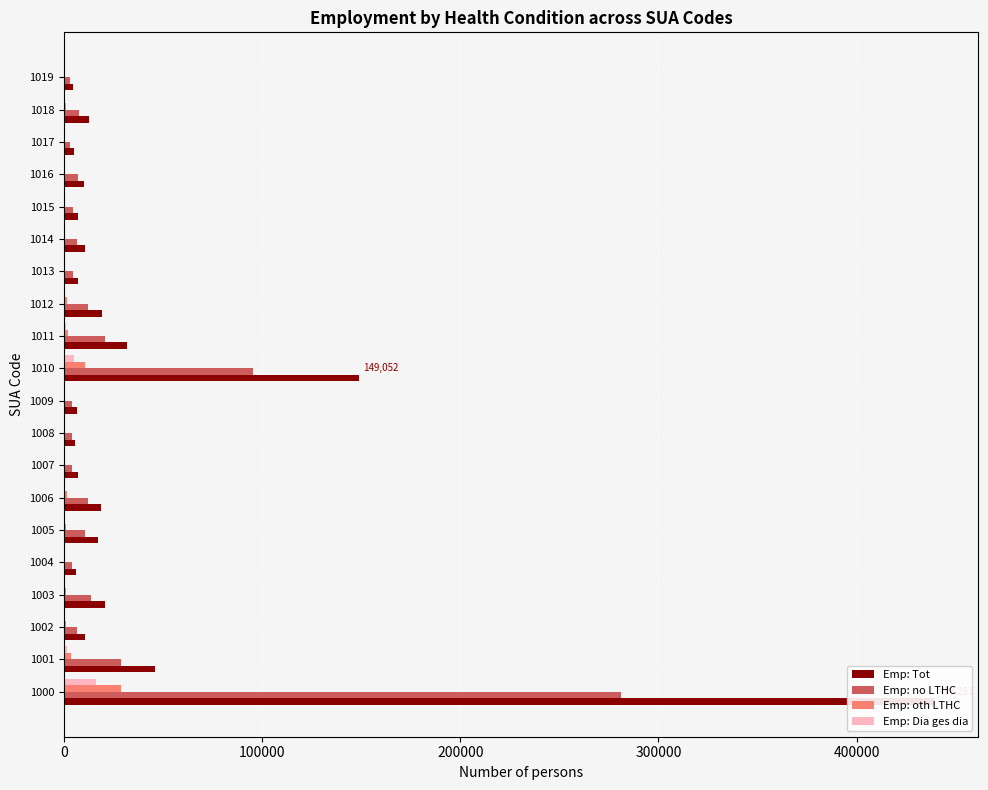

What are all the series names shown in the legend?

Emp: Tot, Emp: no LTHC, Emp: oth LTHC, Emp: Dia ges dia